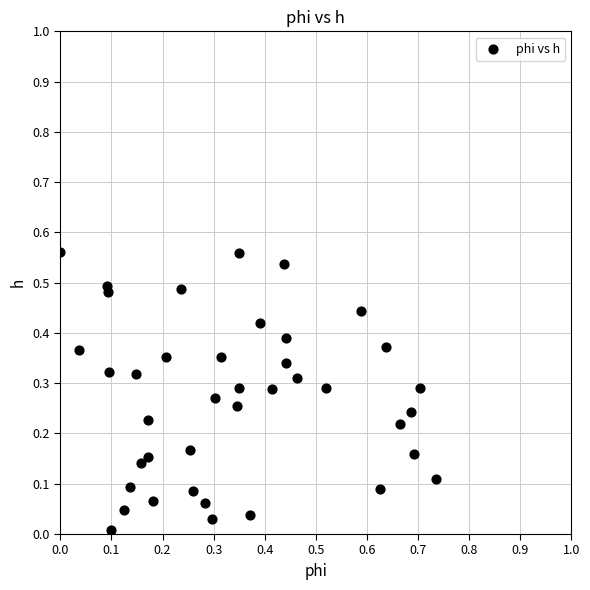

What is the range of X values (max minus min)?

0.7